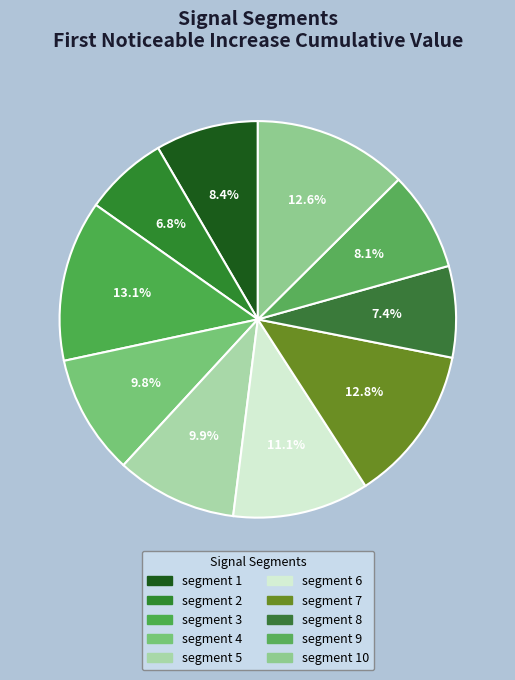

Is there any slice that represents more than half of the pie?

No